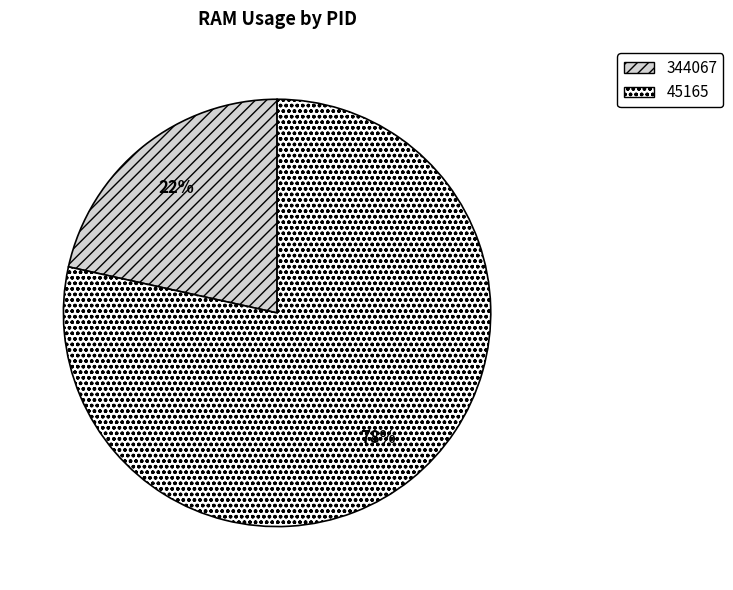

Which category has the smallest portion of the pie?

344067